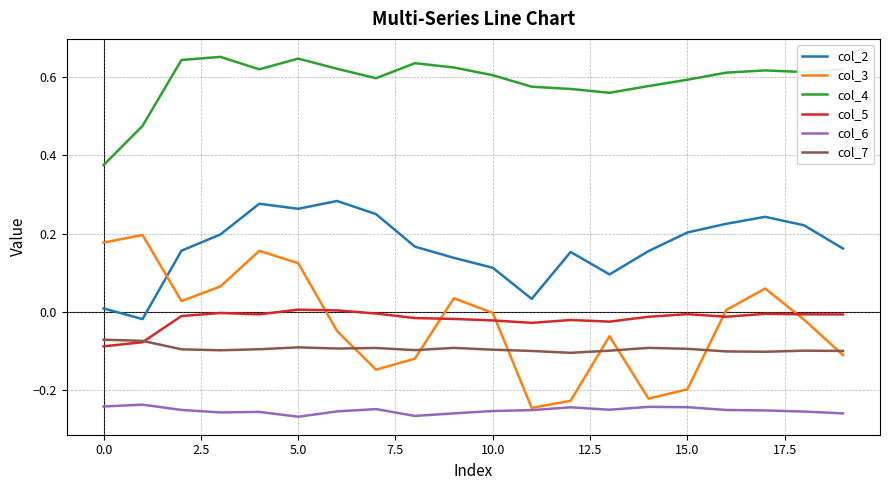

Does the chart have visible grid lines?

Yes